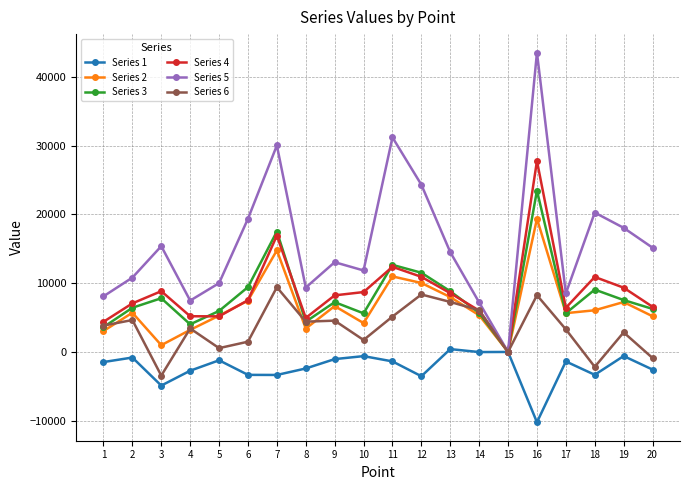

At which category is the sum across all series the highest?

16